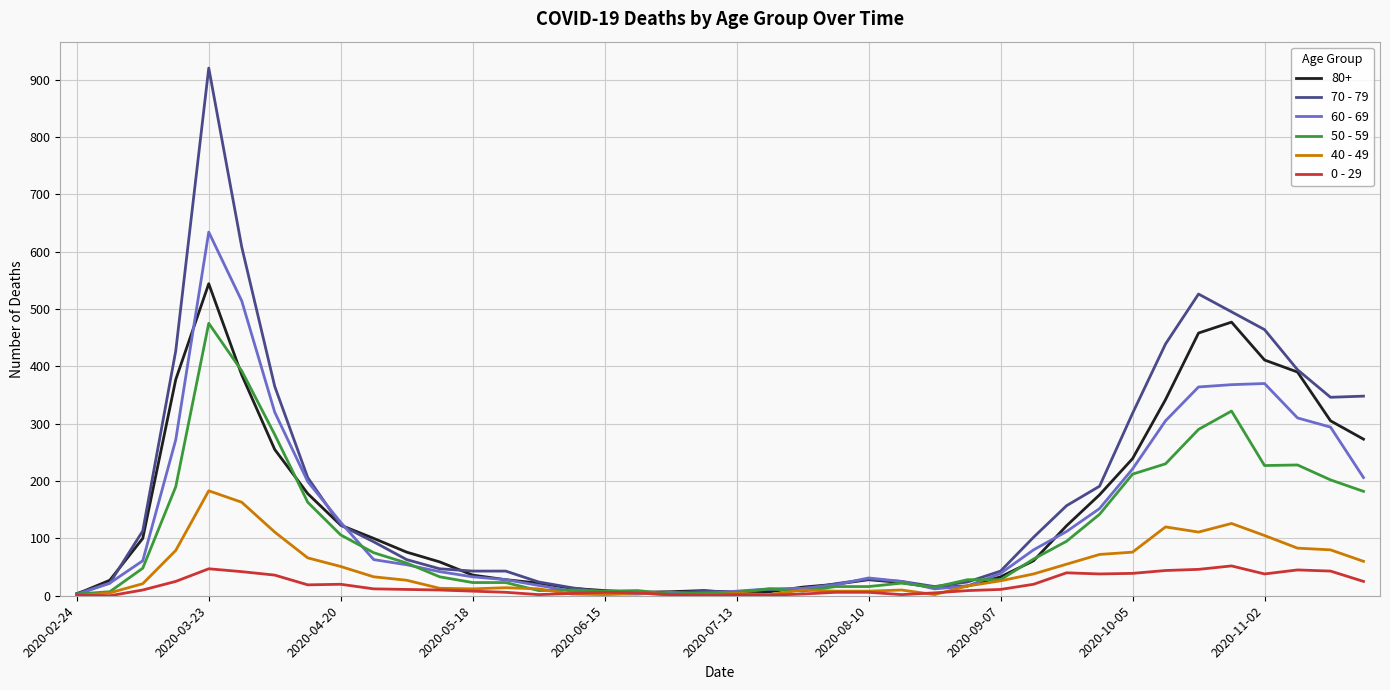

Which series has the widest spread of values?

70 - 79